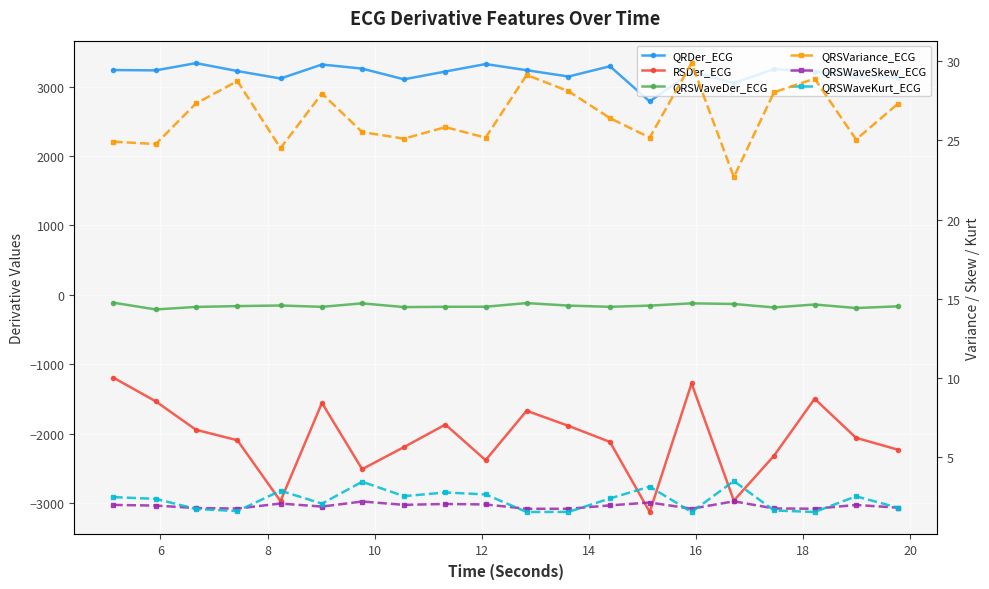

What are all the series names shown in the legend?

QRDer_ECG, RSDer_ECG, QRSWaveDer_ECG, QRSVariance_ECG, QRSWaveSkew_ECG, QRSWaveKurt_ECG